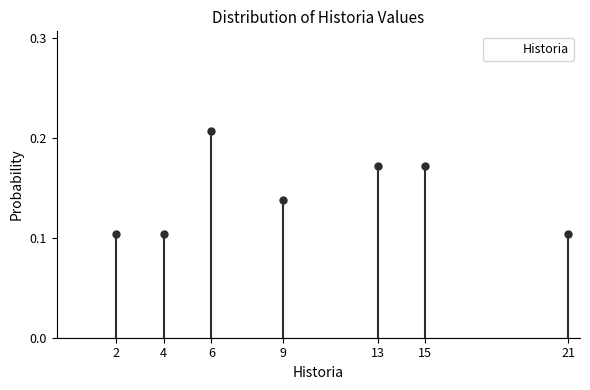

Which category has the highest value across all series?

6